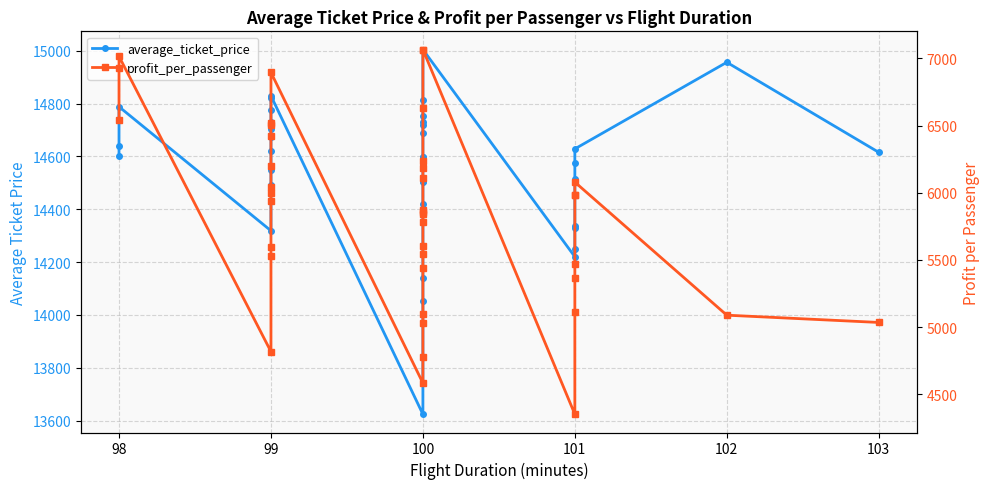

True or false: profit_per_passenger and average_ticket_price cross at least once.

False